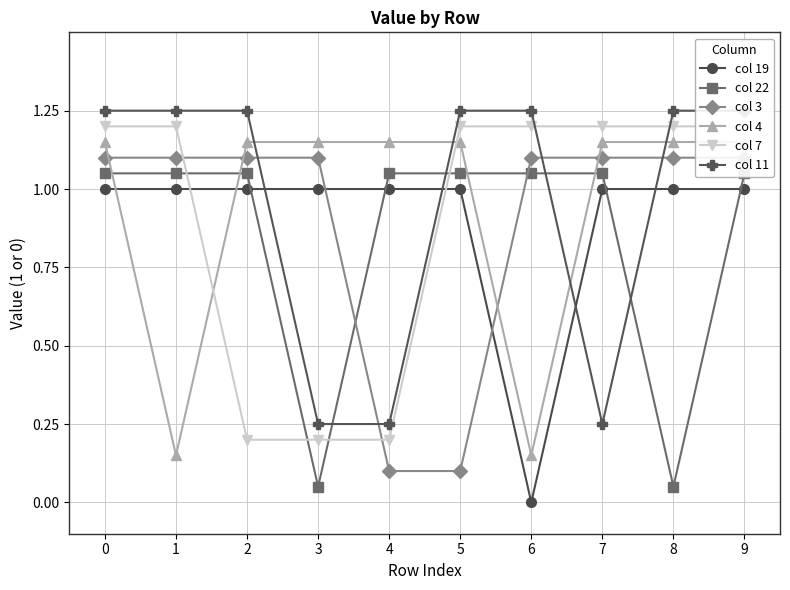

At 8, list the series in order from smallest to largest.

col 22, col 19, col 3, col 4, col 7, col 11